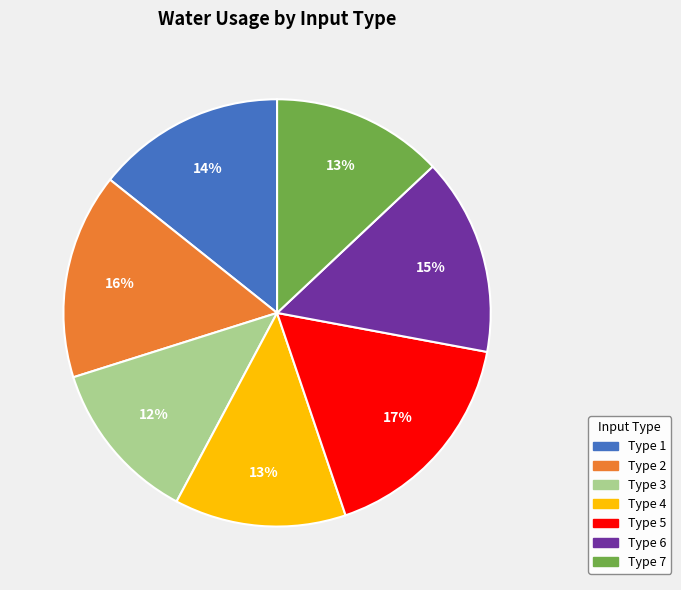

Which has a higher value, Type 4 or Type 6?

Type 6